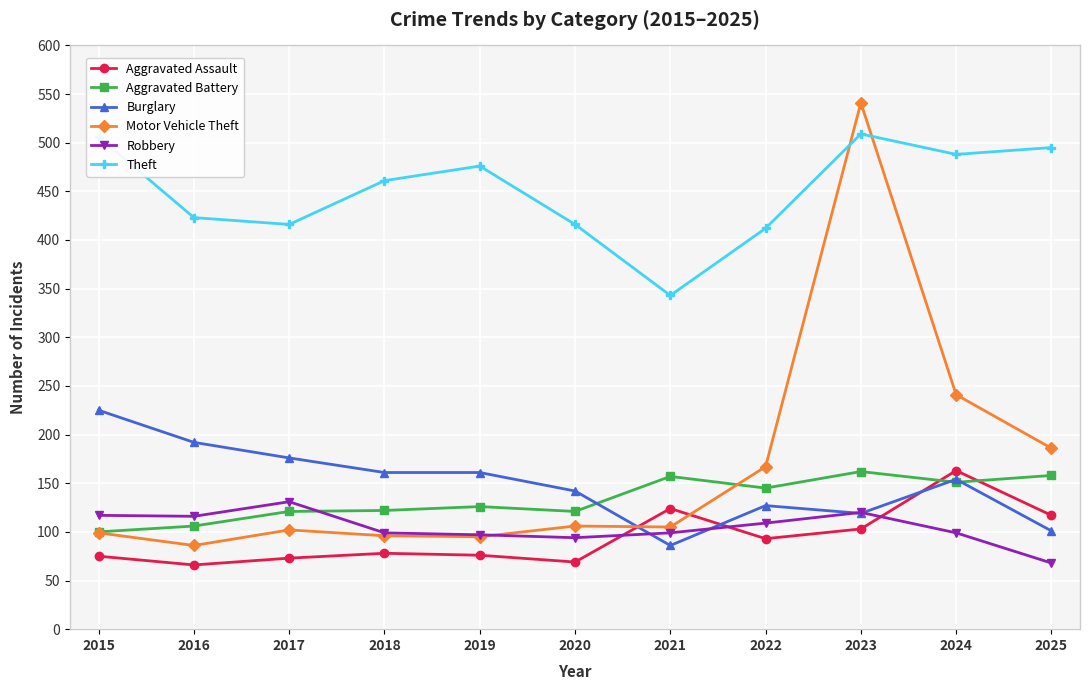

True or false: Burglary and Motor Vehicle Theft cross at least once.

True